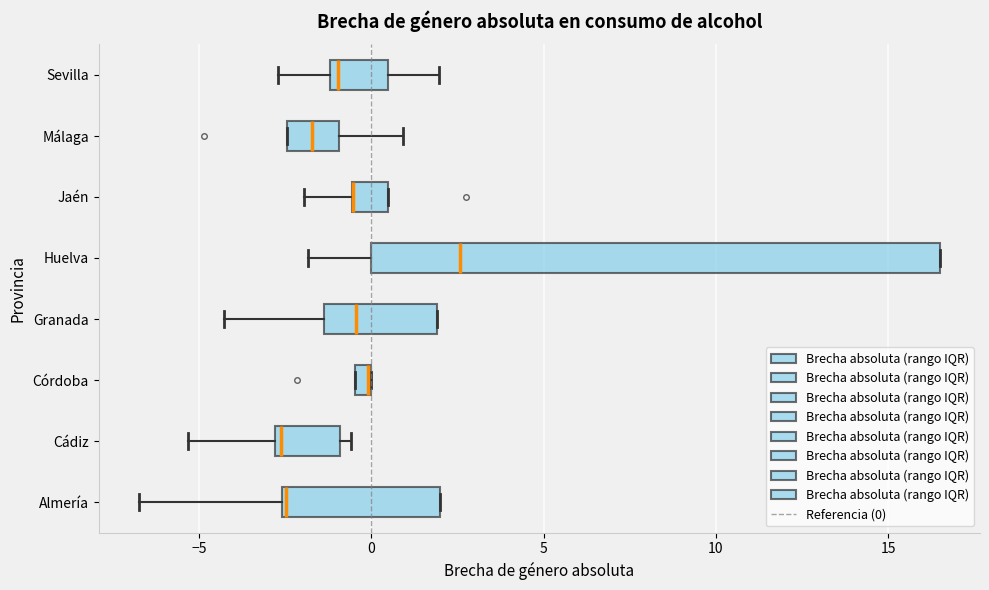

Where is the right edge of the box for Cádiz on the x-axis? The values are not printed on the chart, so give them approximately, as read against the axis.

-1.0